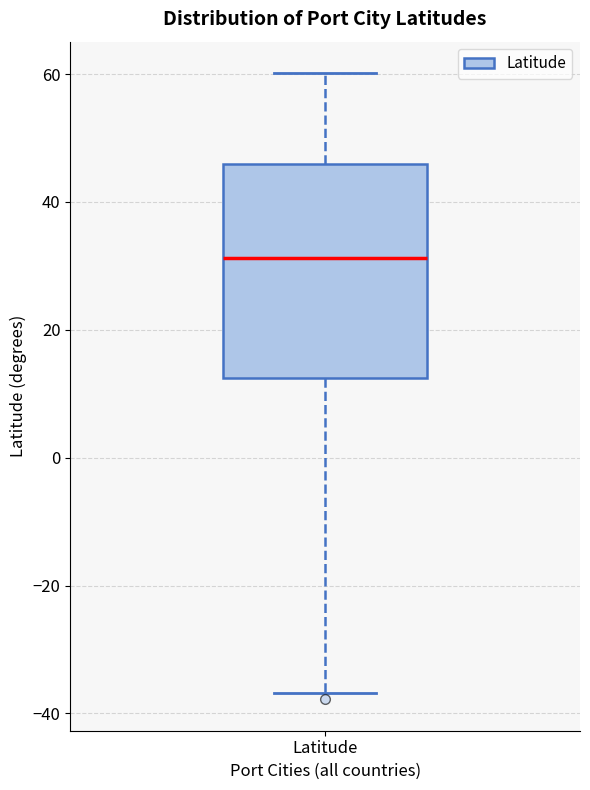

Transcribe this box plot: give where the median line is, the range the box spans, and where the two whiskers end, as read against the y-axis. The values are not printed on the chart, so give them approximately, as read against the axis.

median 32, box 12 to 46, whiskers -36 to 60